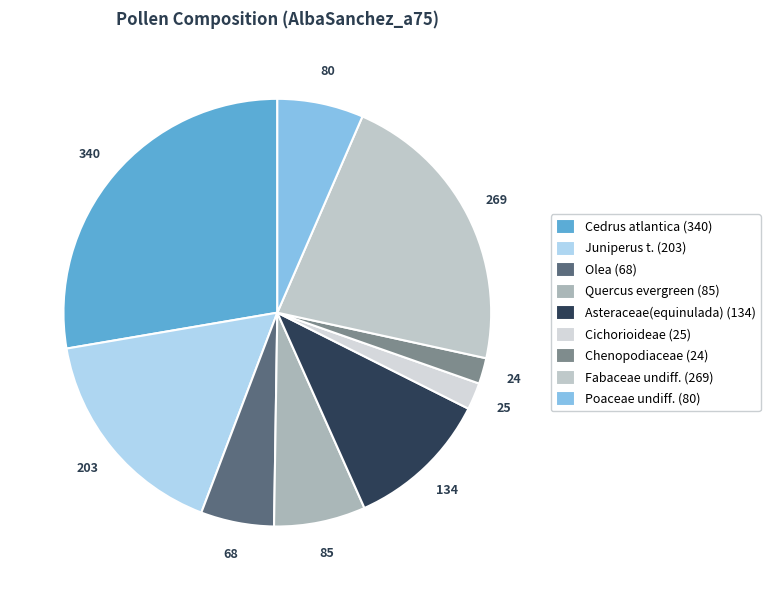

To the nearest percent, what is the average slice percentage?

11%